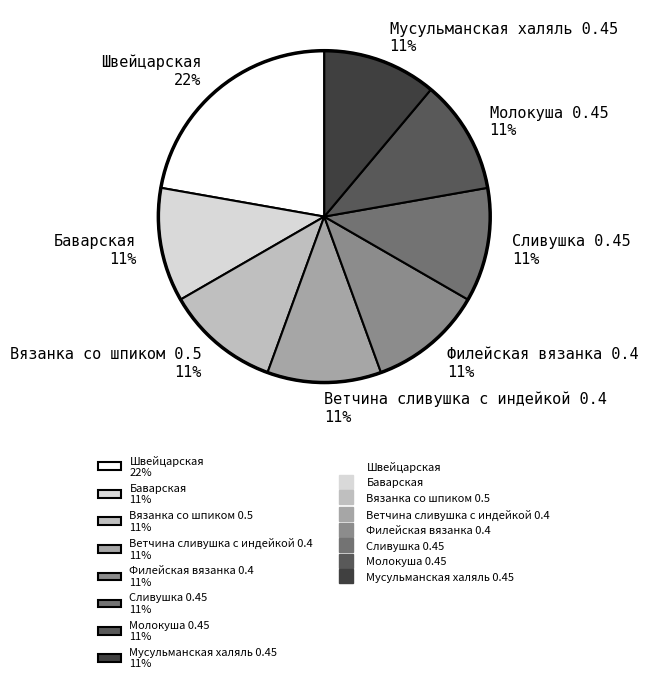

How many slices are in this pie chart?

8